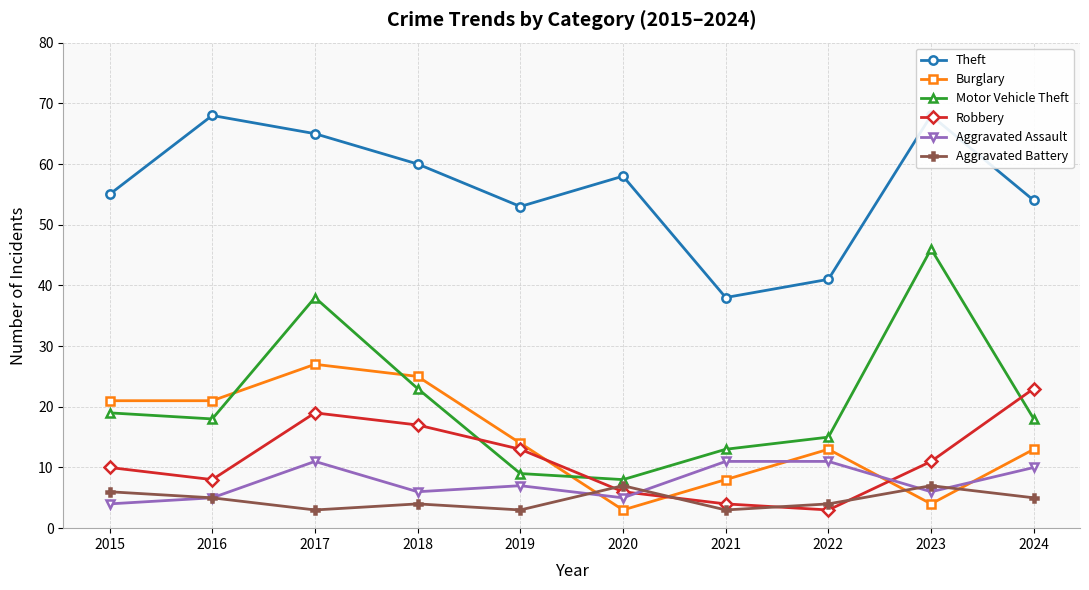

Is it true that Motor Vehicle Theft equals 9 at 2019?

True